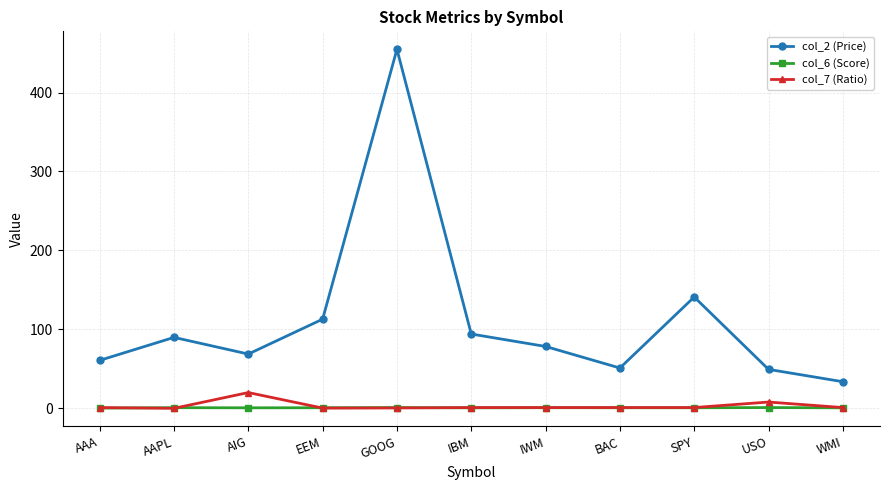

Which series has the widest spread of values?

col_2 (Price)